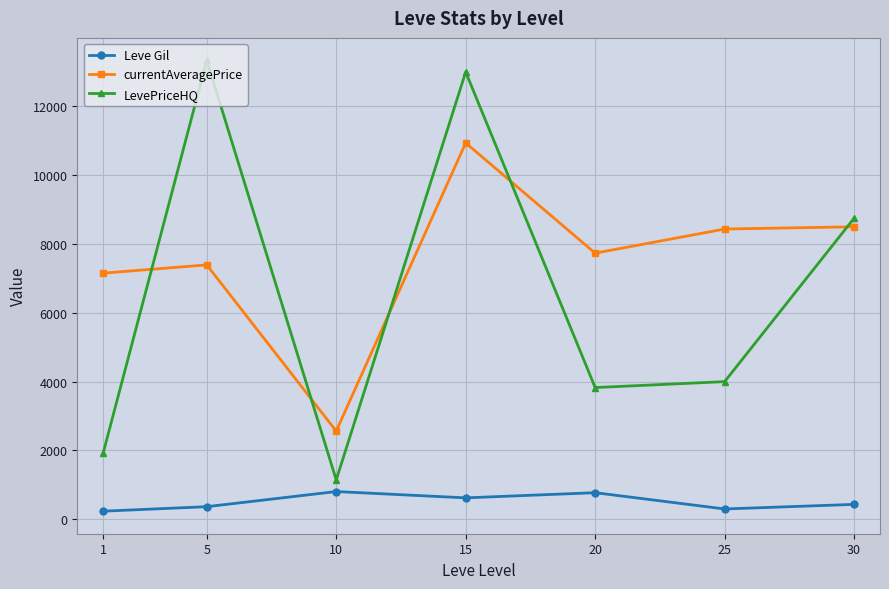

Count the number of data series in this chart.

3